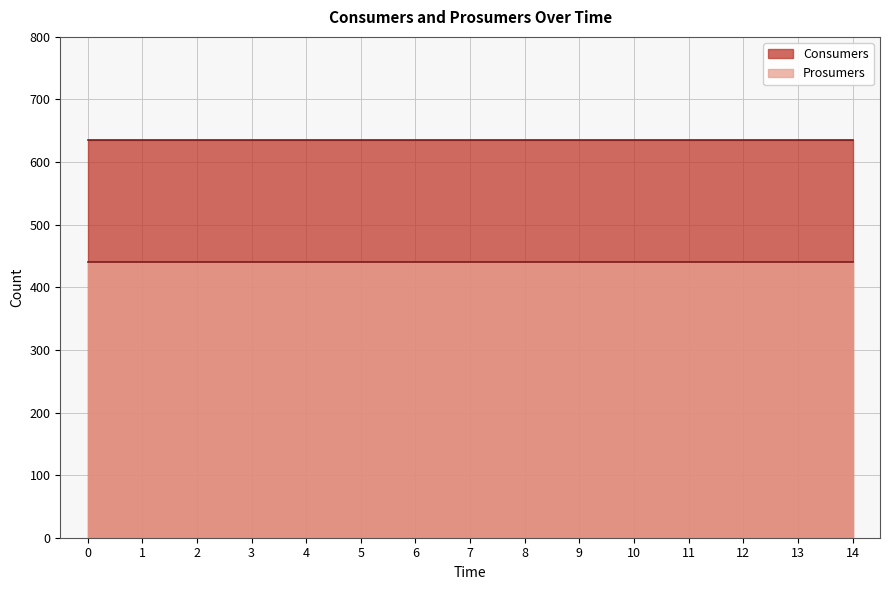

At 9, list the series in order from smallest to largest.

Prosumers, Consumers